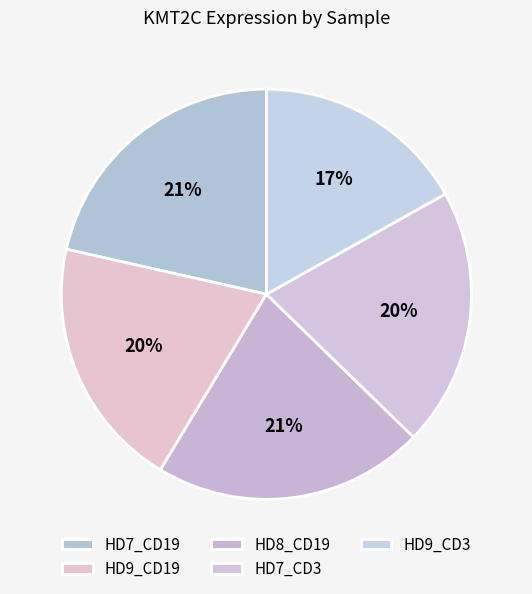

The HD7_CD3 slice represents 20% of the pie. True or false?

True